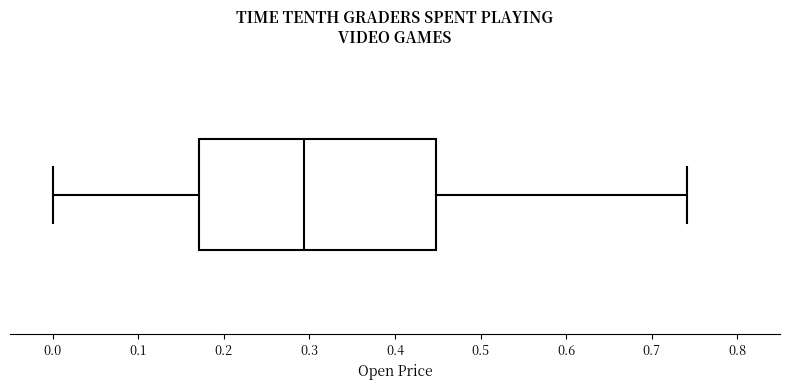

Transcribe this box plot: give where the median line is, the range the box spans, and where the two whiskers end, as read against the x-axis. The values are not printed on the chart, so give them approximately, as read against the axis.

median 0.29, box 0.17 to 0.45, whiskers 0.00 to 0.74